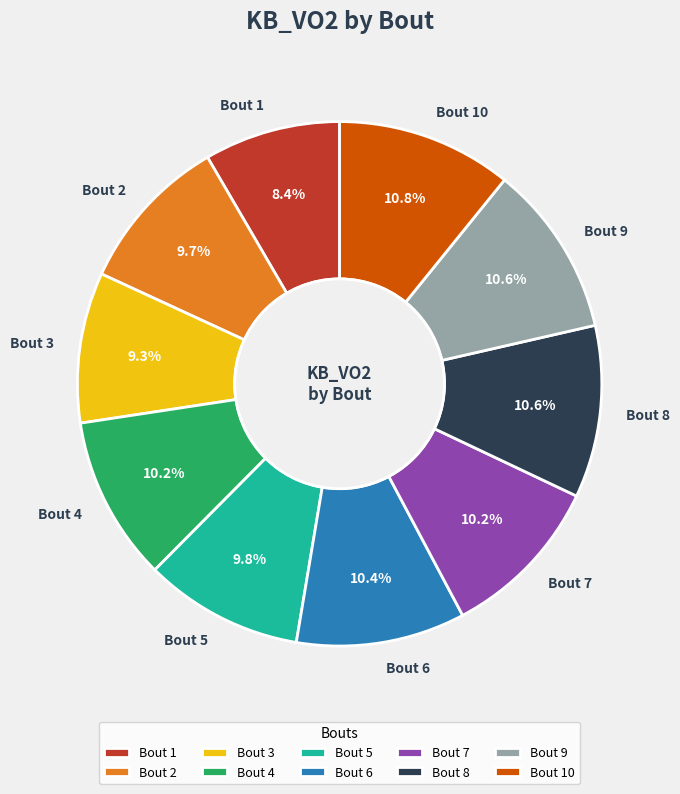

Does Bout 4 represent more than half of the total?

No